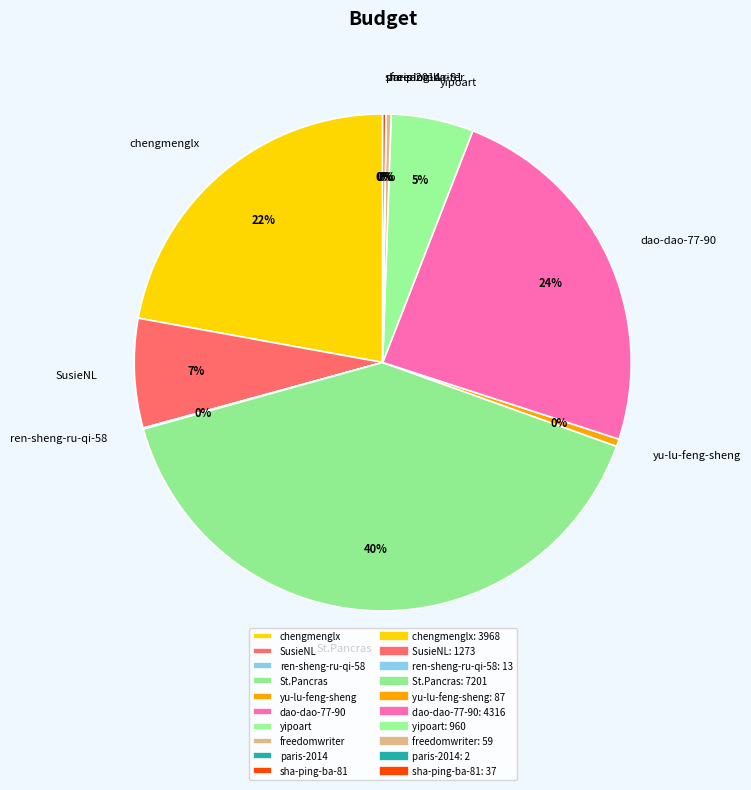

Does yu-lu-feng-sheng account for over 50% of the chart?

No